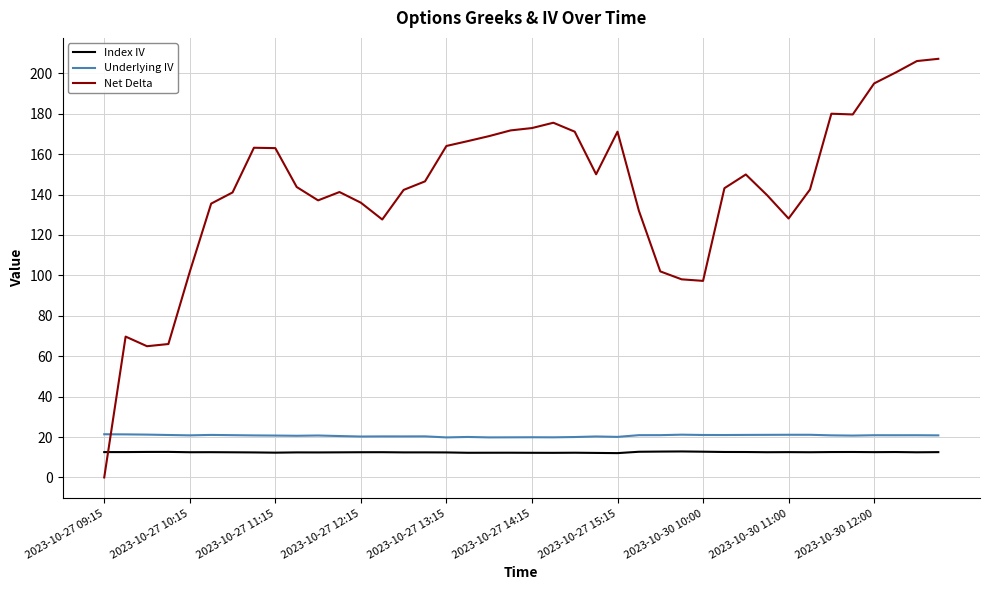

In Index IV, how many points are higher than both neighbors (excluding endpoints)?

11